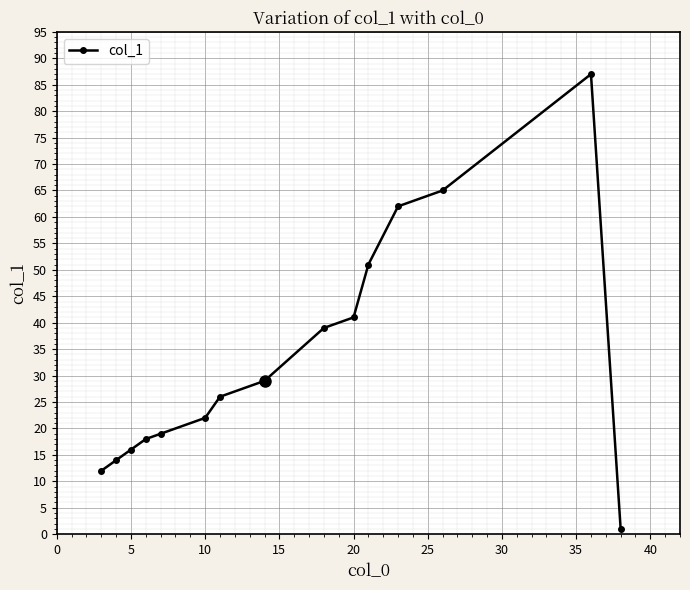

True or false: there are more than 0 points higher than both neighbors.

True